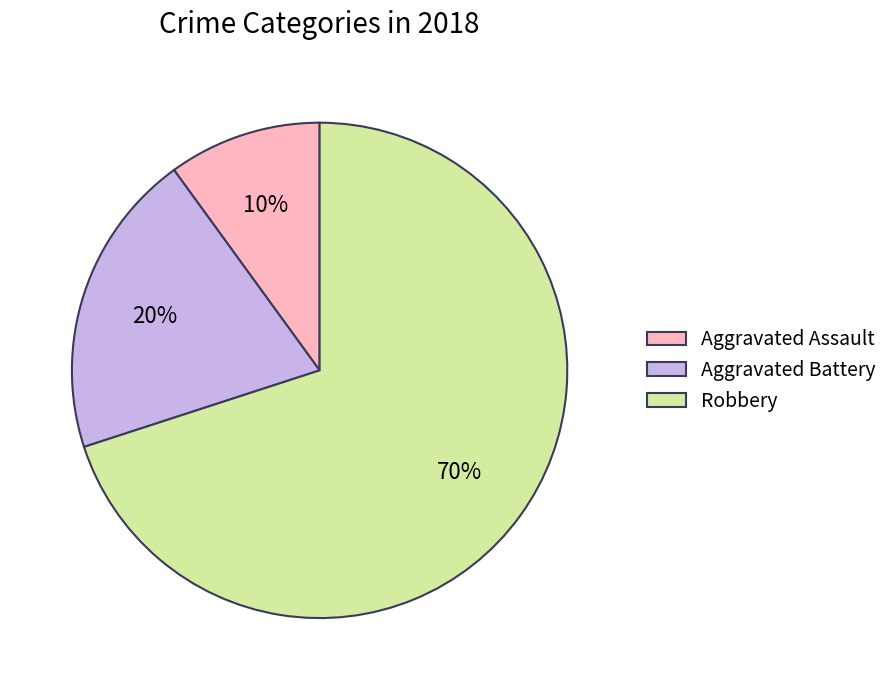

Between Robbery and Aggravated Assault, which is larger?

Robbery